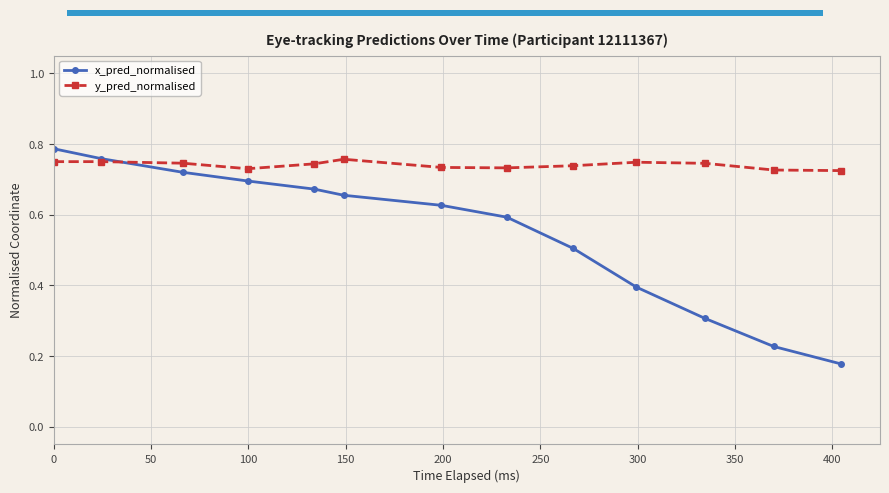

Which series has the largest range (max minus min)?

x_pred_normalised